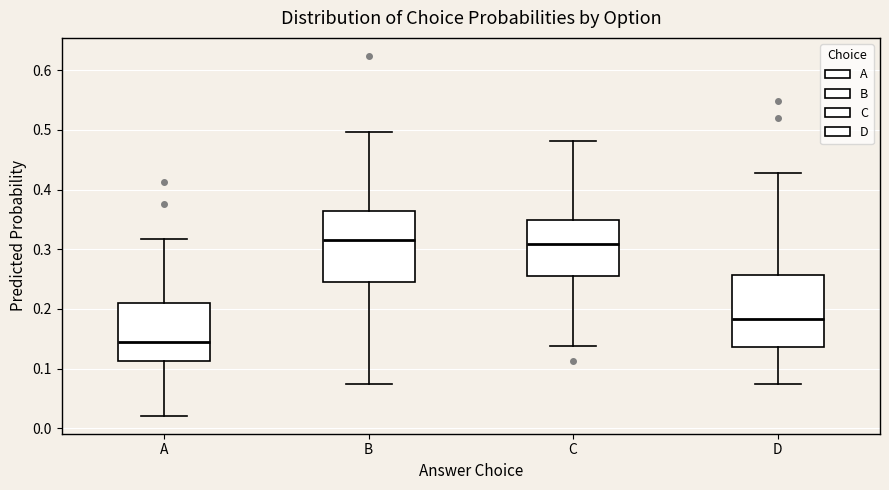

Reading left to right, read every box against the y-axis: the position of its median line, the range the box covers, and the ends of its whiskers. The values are not printed on the chart, so give them approximately, as read against the axis.

A: median 0.15, box 0.11 to 0.21, whiskers 0.02 to 0.32
B: median 0.32, box 0.24 to 0.36, whiskers 0.07 to 0.50
C: median 0.31, box 0.26 to 0.35, whiskers 0.14 to 0.48
D: median 0.18, box 0.14 to 0.26, whiskers 0.07 to 0.43